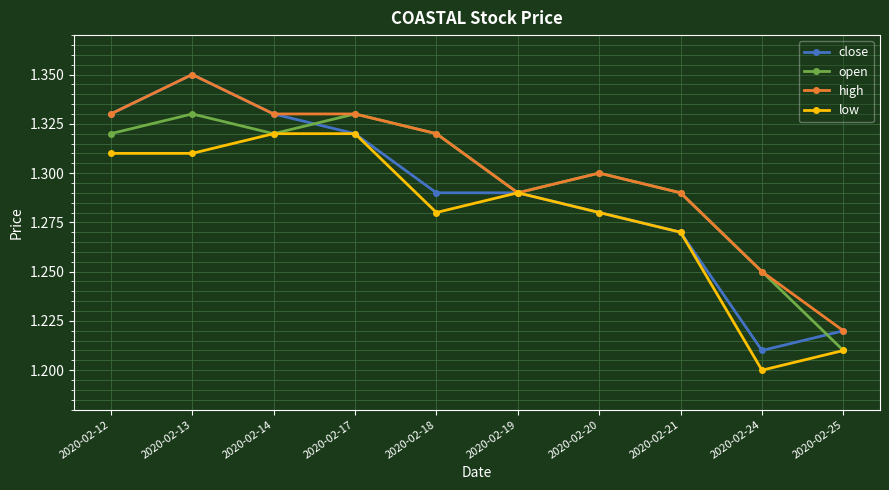

True or false: low has more than 0 points higher than both neighbors.

True